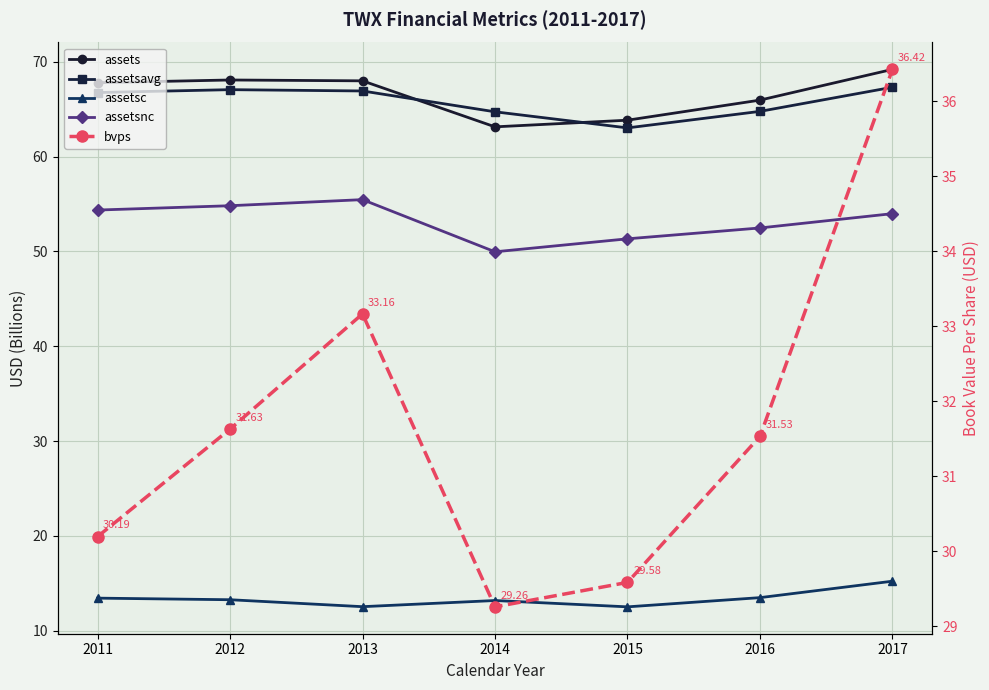

At which label does assetsnc first exceed 53?

2011